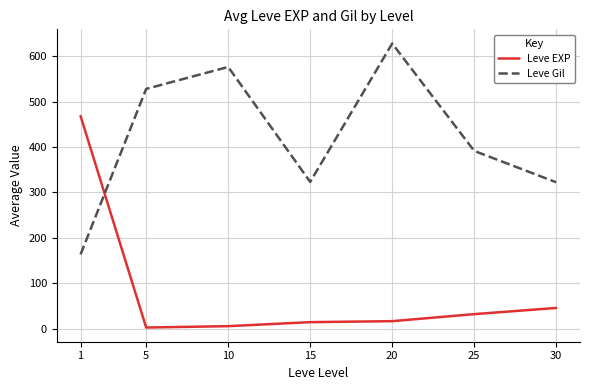

True or false: Leve EXP and Leve Gil cross at least once.

True